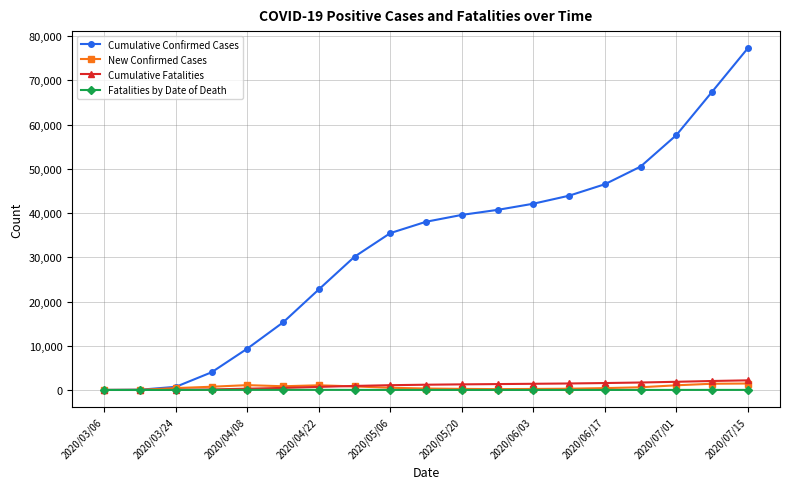

What is the average value of the Fatalities by Date of Death series?

11